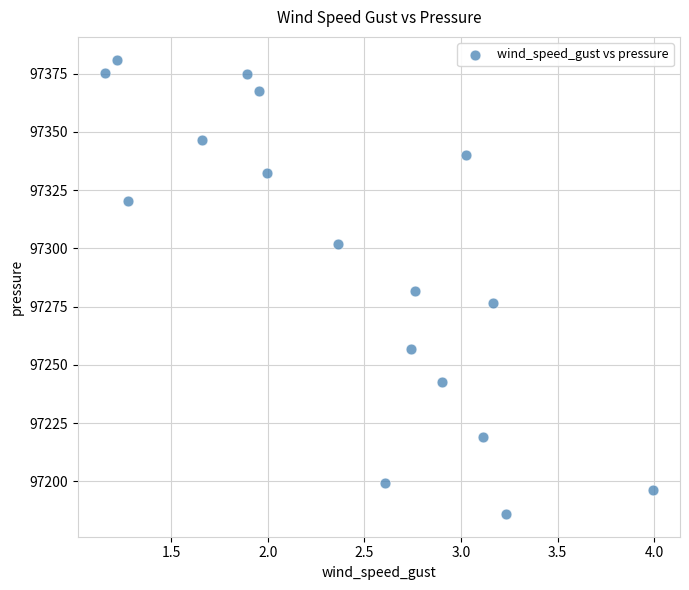

What is the range of Y values (max minus min)?

195.0